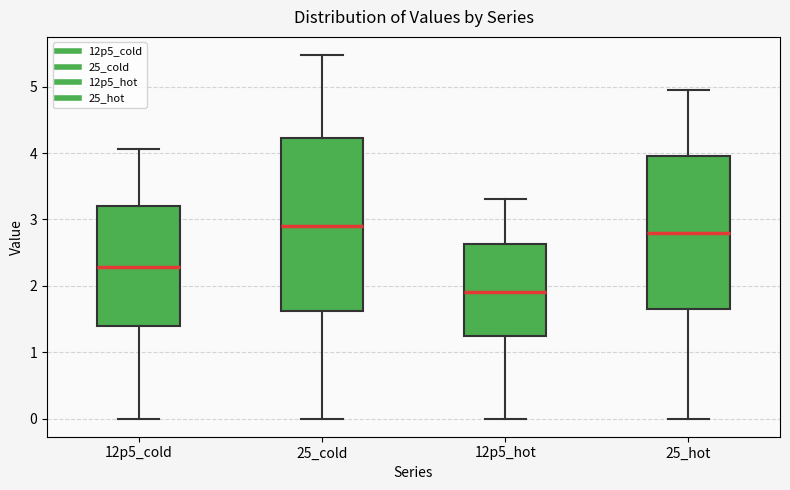

Reading left to right, transcribe this box plot: for each box, give where its median line is, the range the box spans, and where its two whiskers end, as read against the y-axis. The values are not printed on the chart, so give them approximately, as read against the axis.

12p5_cold: median 2.3, box 1.4 to 3.2, whiskers 0.0 to 4.1
25_cold: median 2.9, box 1.6 to 4.2, whiskers 0.0 to 5.5
12p5_hot: median 1.9, box 1.2 to 2.6, whiskers 0.0 to 3.3
25_hot: median 2.8, box 1.7 to 4.0, whiskers 0.0 to 5.0